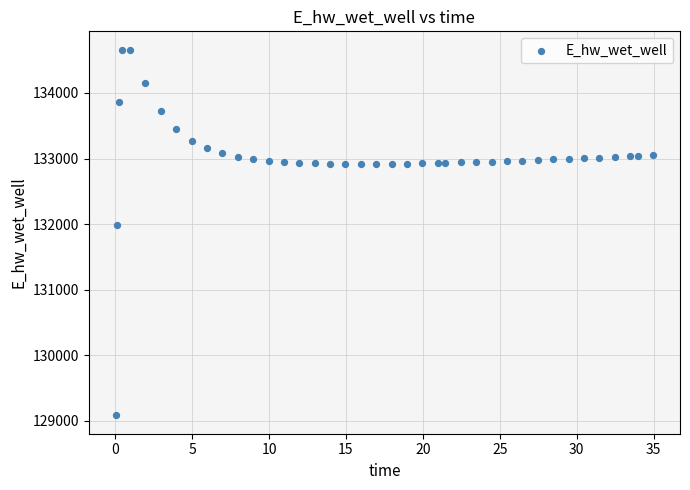

What is the range of X values (max minus min)?

34.9